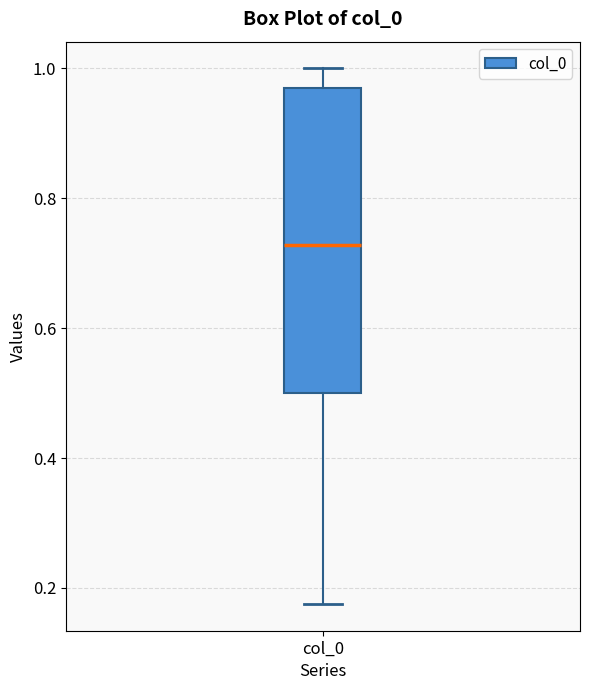

Where does the median line of the box for col_0 sit on the y-axis? The values are not printed on the chart, so give them approximately, as read against the axis.

0.72